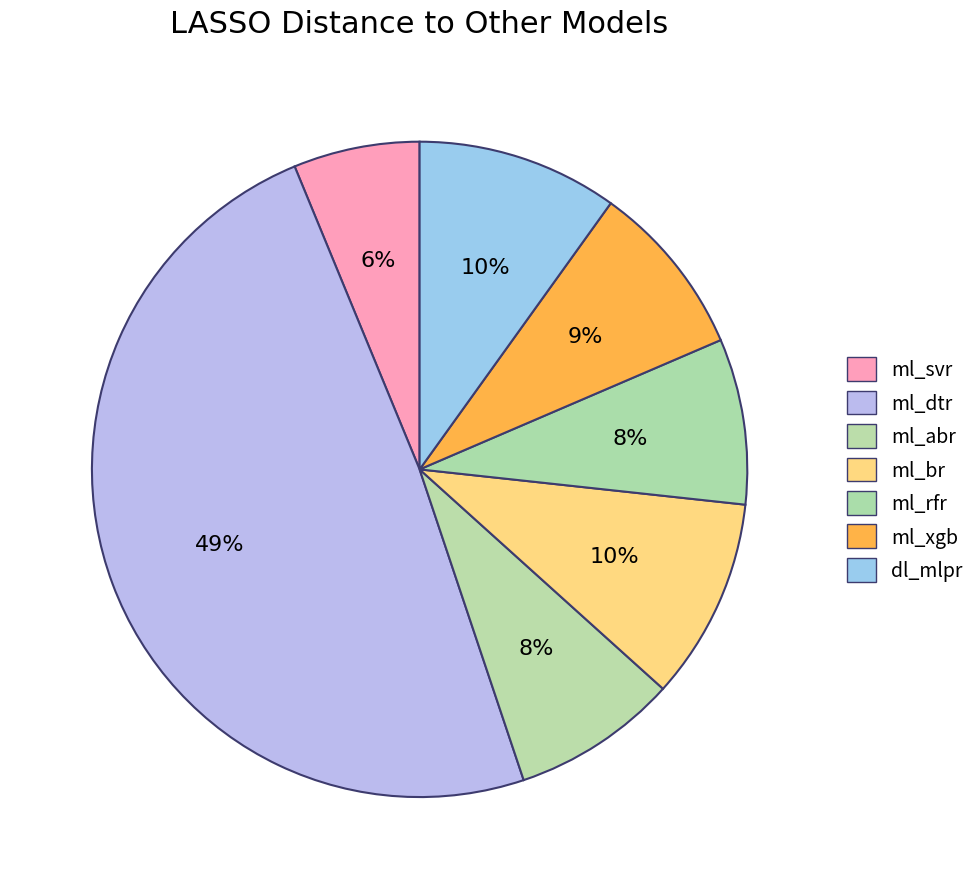

Is the sum of ml_rfr and ml_dtr greater than half?

Yes